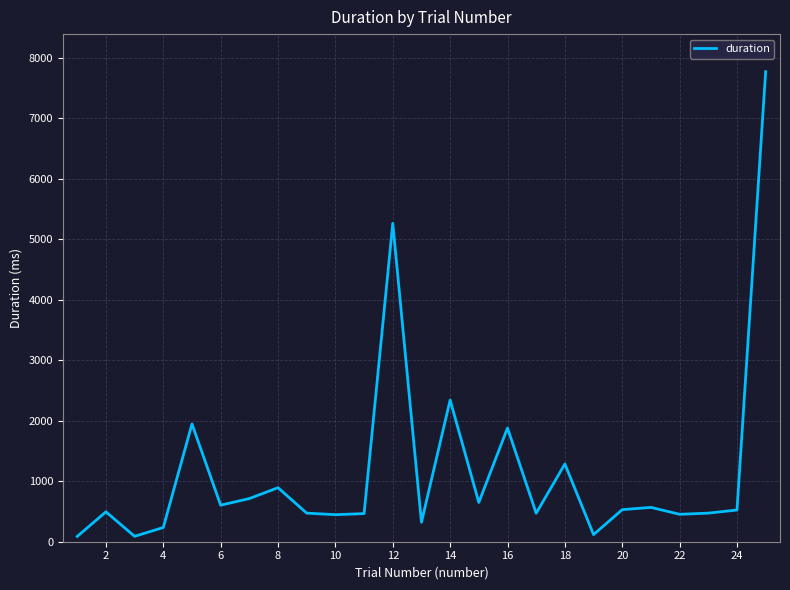

What is the difference between the maximum and minimum values?

7682.9